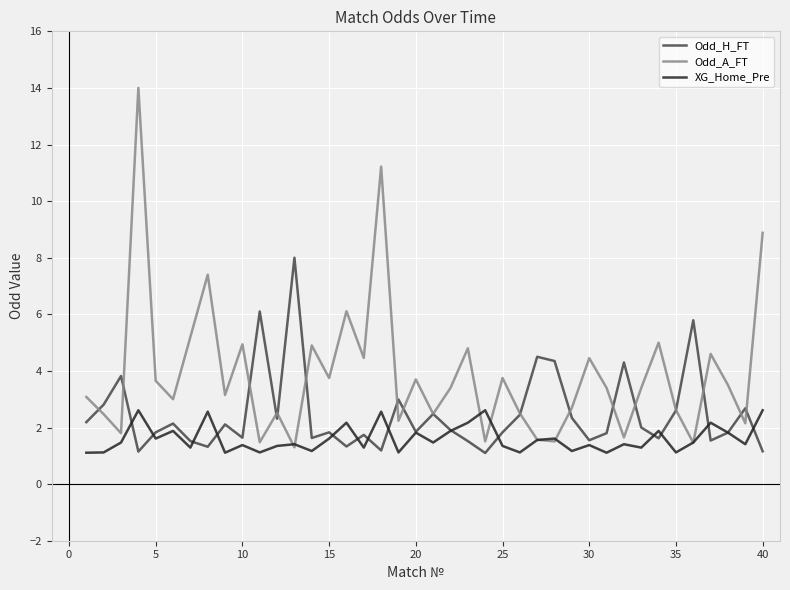

Rank the series by their average value, from highest to lowest.

Odd_A_FT, Odd_H_FT, XG_Home_Pre